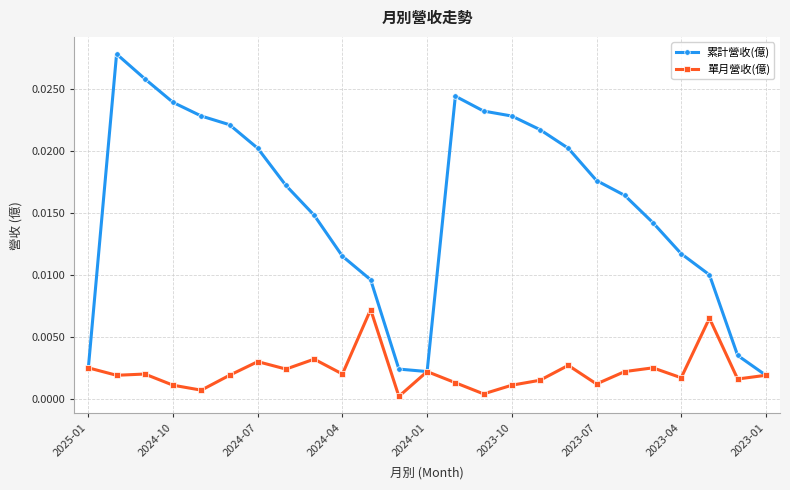

True or false: 單月營收(億) has more than 0 points higher than both neighbors.

True